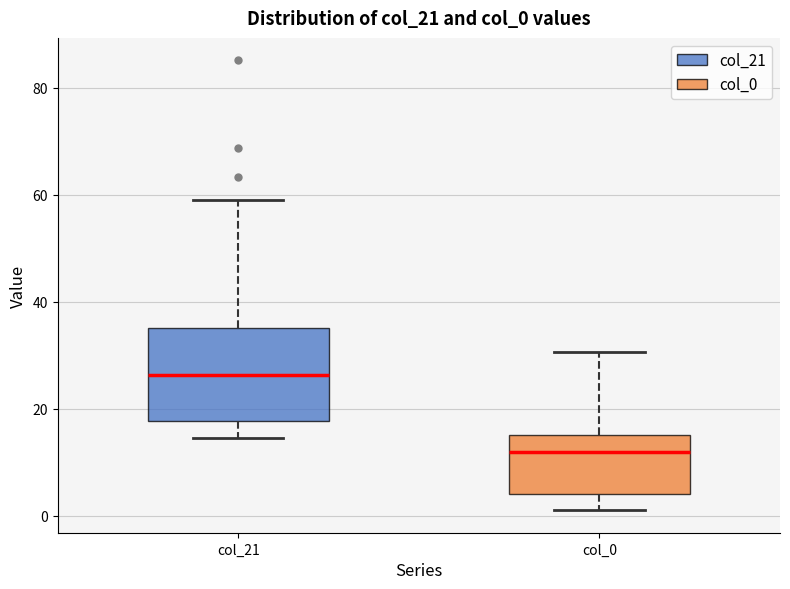

Which box is the tallest, from its lower edge to its upper edge?

col_21